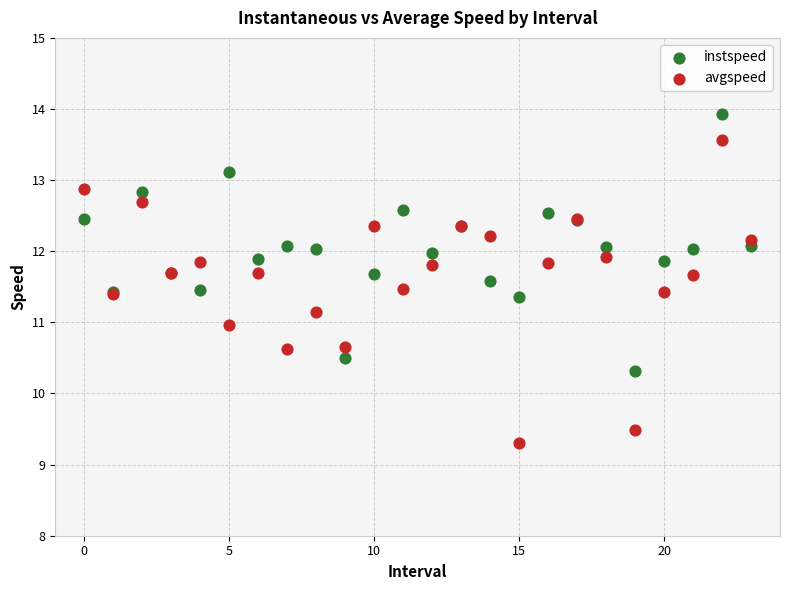

Which series contains the highest Y value?

instspeed